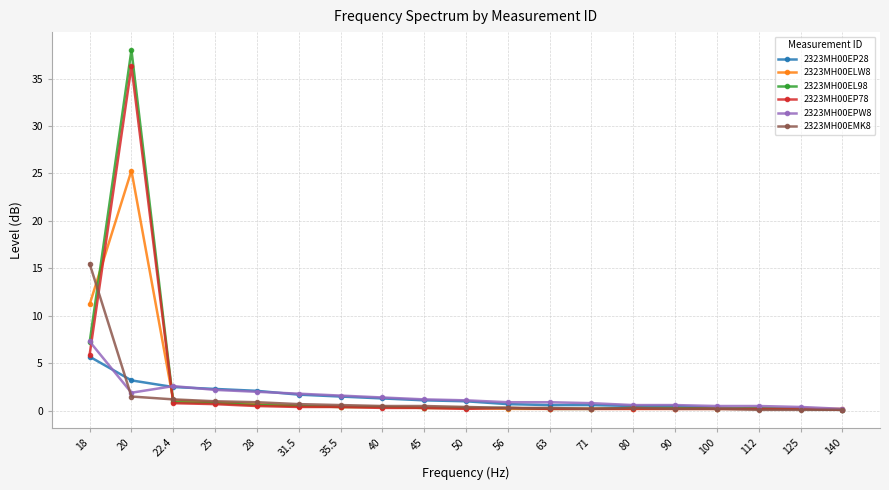

What is the total value across all series at 20?

106.2